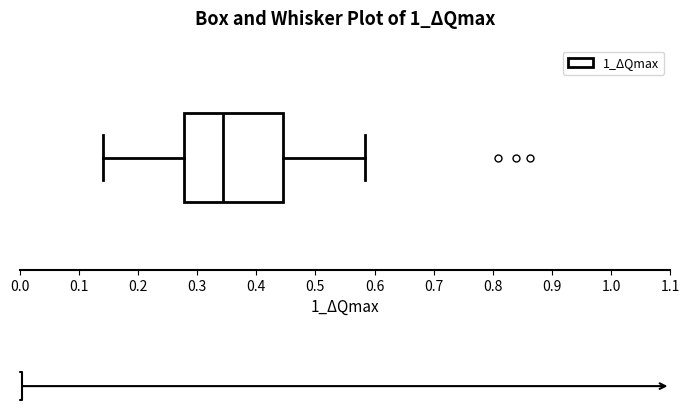

Transcribe this box plot: give where the median line is, the range the box spans, and where the two whiskers end, as read against the x-axis. The values are not printed on the chart, so give them approximately, as read against the axis.

median 0.34, box 0.28 to 0.44, whiskers 0.14 to 0.58